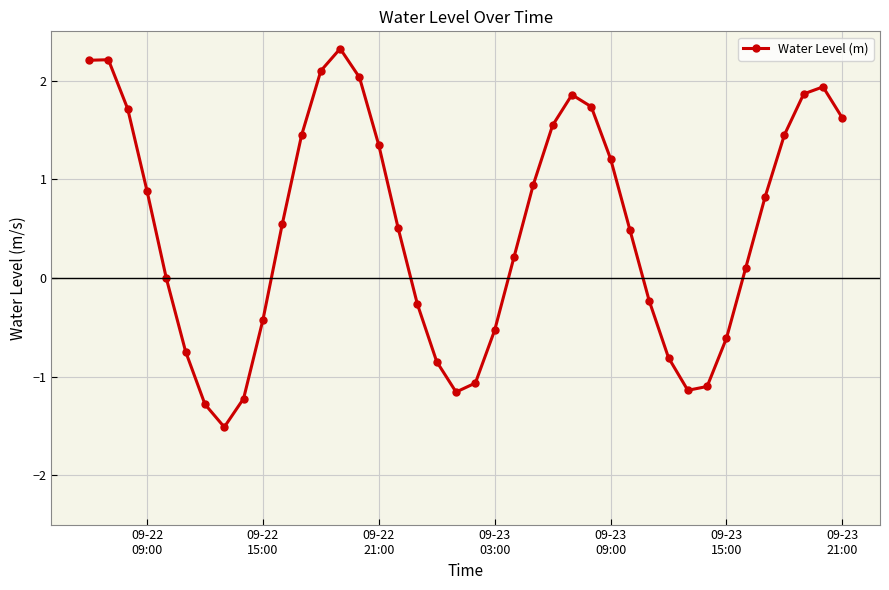

How many interior local valleys (lower than both neighbors) does the data have?

3